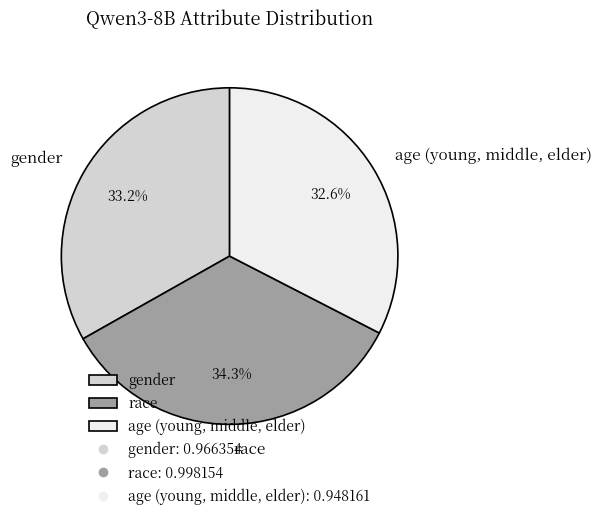

Between gender and age (young, middle, elder), which is larger?

gender